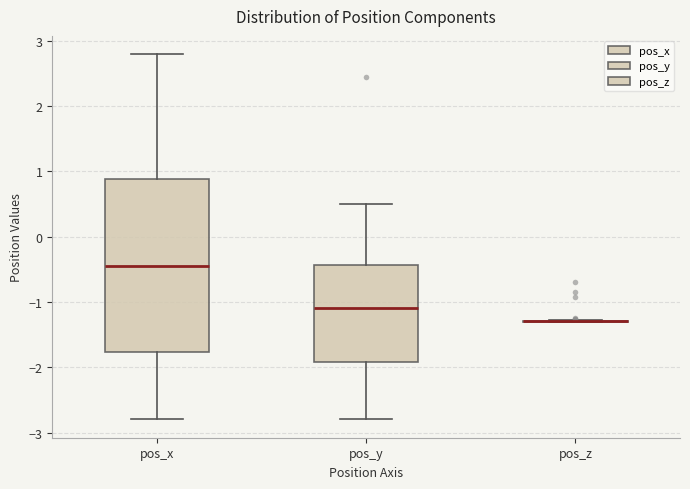

Which box is the tallest, from its lower edge to its upper edge?

pos_x